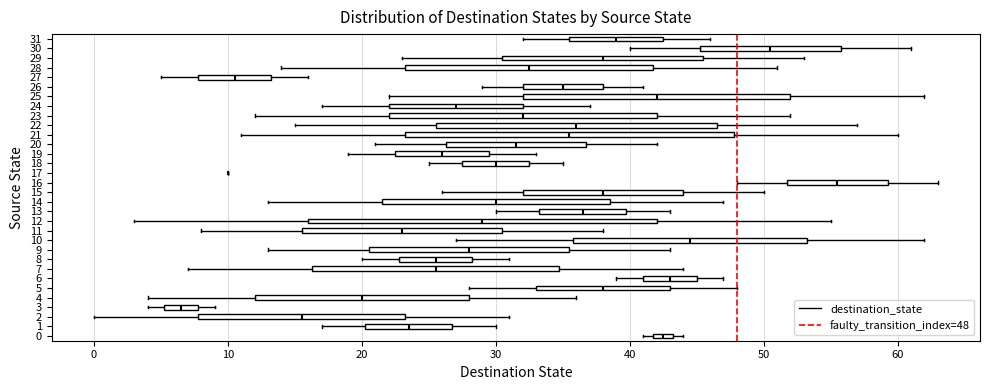

Where does the median line of the box at y = 22 sit on the x-axis? The values are not printed on the chart, so give them approximately, as read against the axis.

36